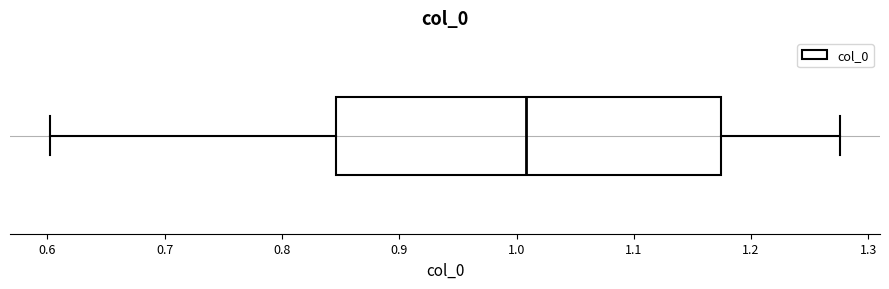

Transcribe this box plot: give where the median line is, the range the box spans, and where the two whiskers end, as read against the x-axis. The values are not printed on the chart, so give them approximately, as read against the axis.

median 1.01, box 0.85 to 1.17, whiskers 0.60 to 1.28